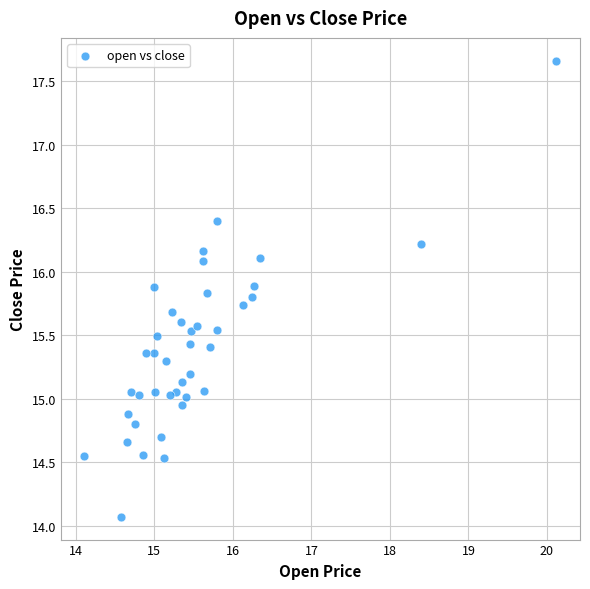

What is the range of X values (max minus min)?

6.0